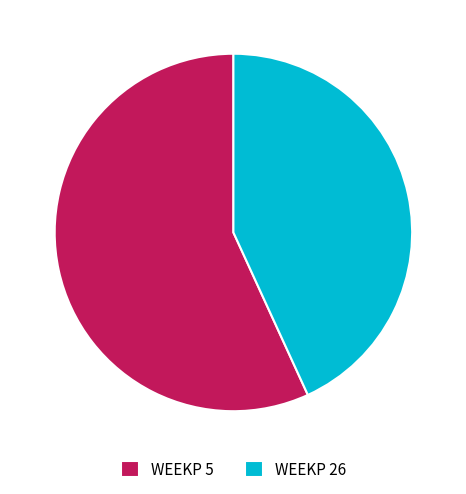

How many slices are in this pie chart?

2